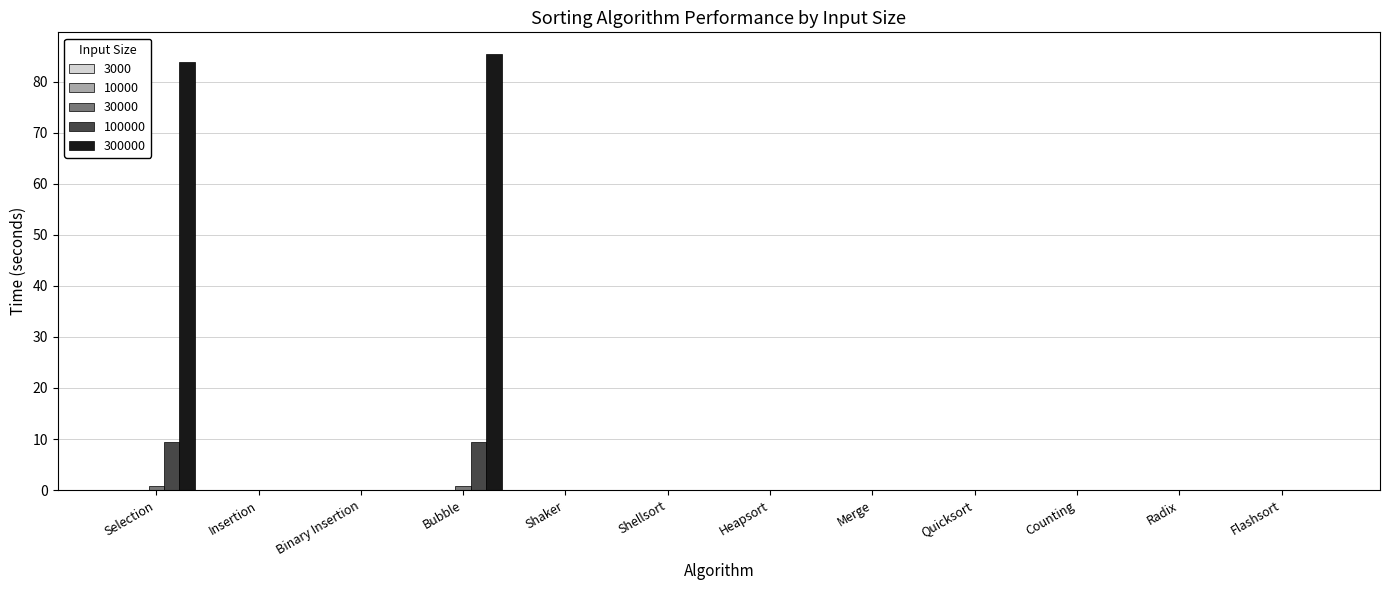

What is the greatest value displayed?

85.4